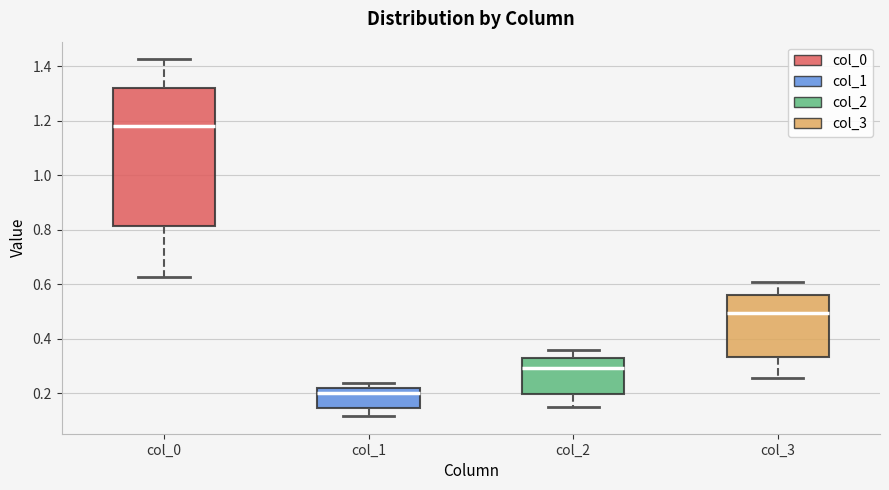

Where does the upper whisker of the box for col_2 end on the y-axis? The values are not printed on the chart, so give them approximately, as read against the axis.

0.36